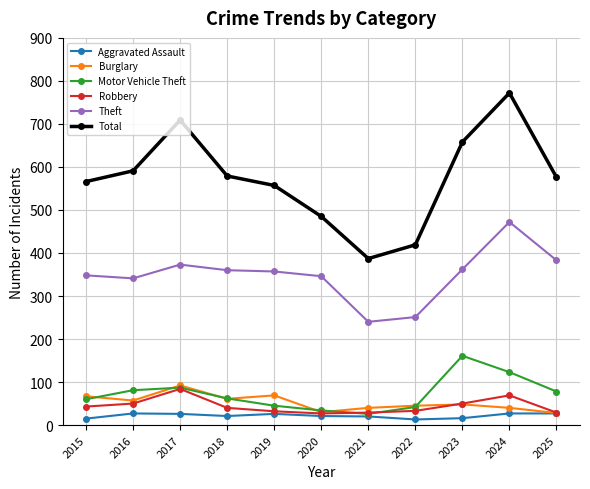

The value of Burglary at 2019 is 69. True or false?

True